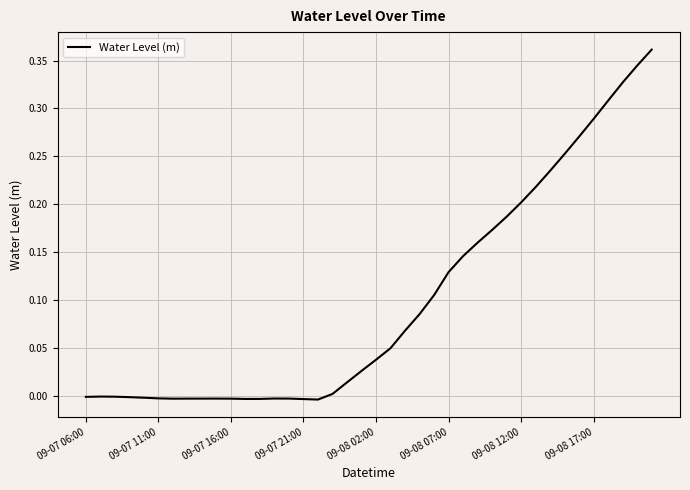

What is the difference between the maximum and minimum values?

0.4